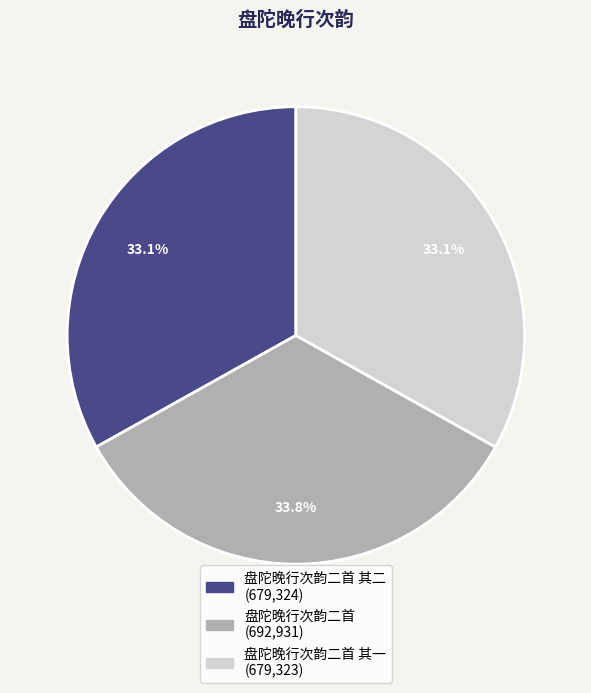

How many slices are in this pie chart?

3